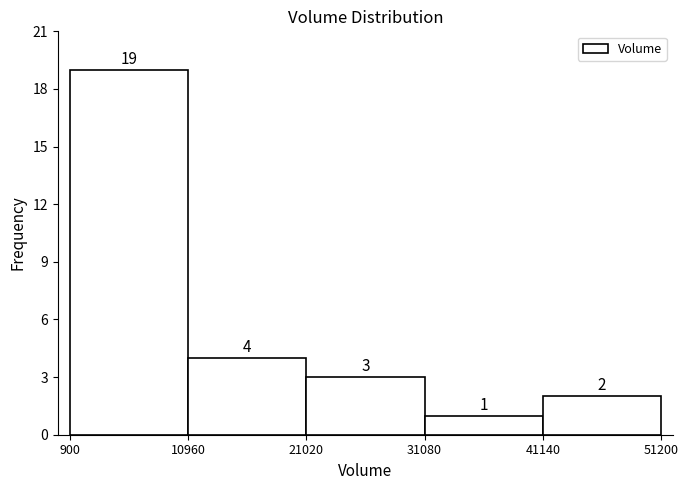

Reading left to right, transcribe this chart: for each bar, give the range it covers on the x-axis and its height.

900 to 10960: 19
10960 to 21020: 4
21020 to 31080: 3
31080 to 41140: 1
41140 to 51200: 2